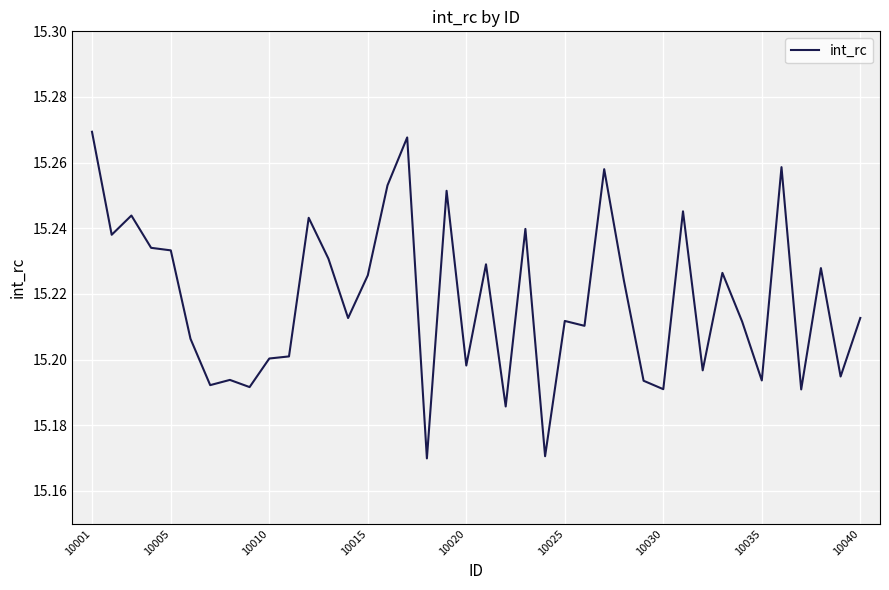

Which category has the highest value across all series?

10001